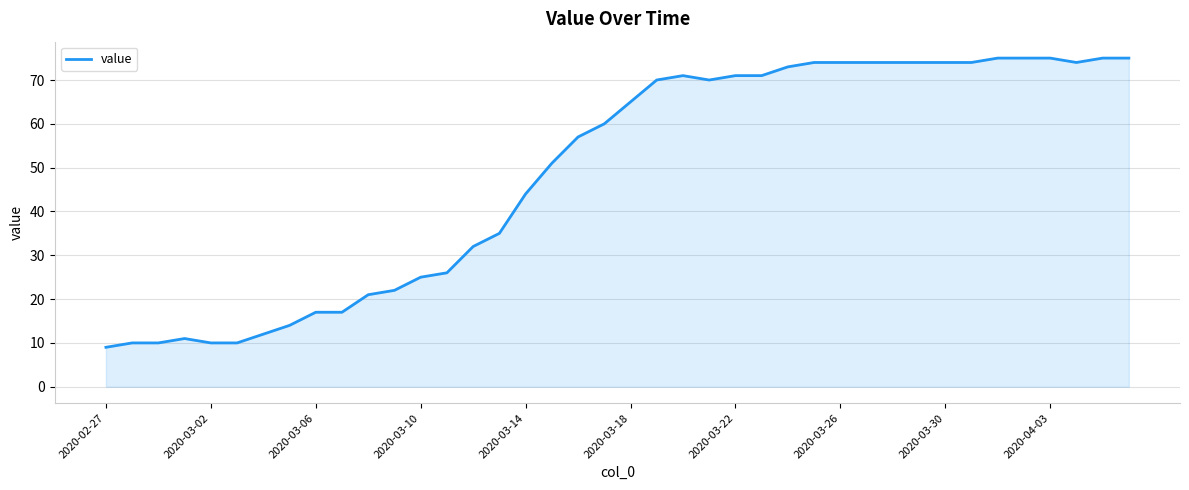

What is the minimum value shown in the chart?

9